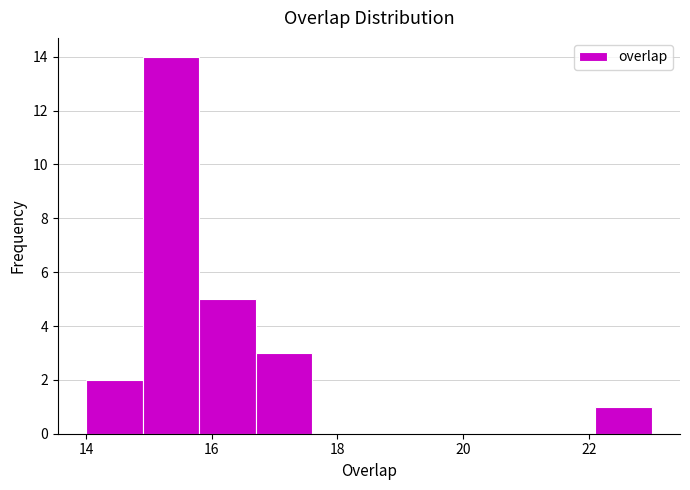

Reading left to right, transcribe this chart: for each bar, give the range it covers on the x-axis and its height. Neither the bar edges nor the heights are printed on the chart, so give them approximately, as read against the axes.

14.0 to 14.9: 2
14.9 to 15.8: 14
15.8 to 16.7: 5
16.7 to 17.6: 3
17.6 to 18.5: 0
18.5 to 19.4: 0
19.4 to 20.3: 0
20.3 to 21.2: 0
21.2 to 22.1: 0
22.1 to 23.0: 1